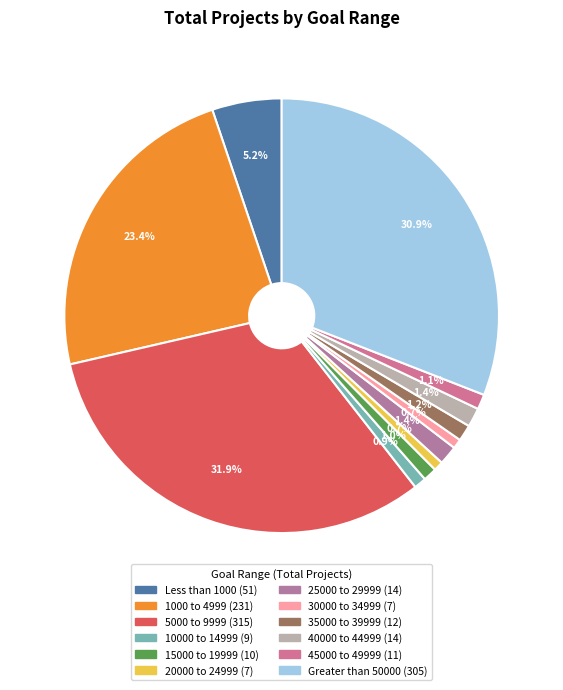

To the nearest percent, what is the average slice percentage?

8%